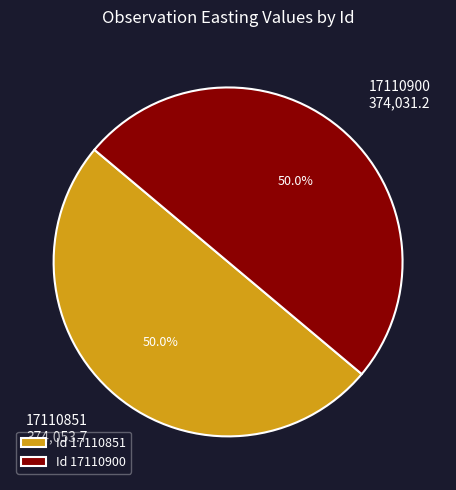

To the nearest percent, what percentage of the pie is 17110851?

50%